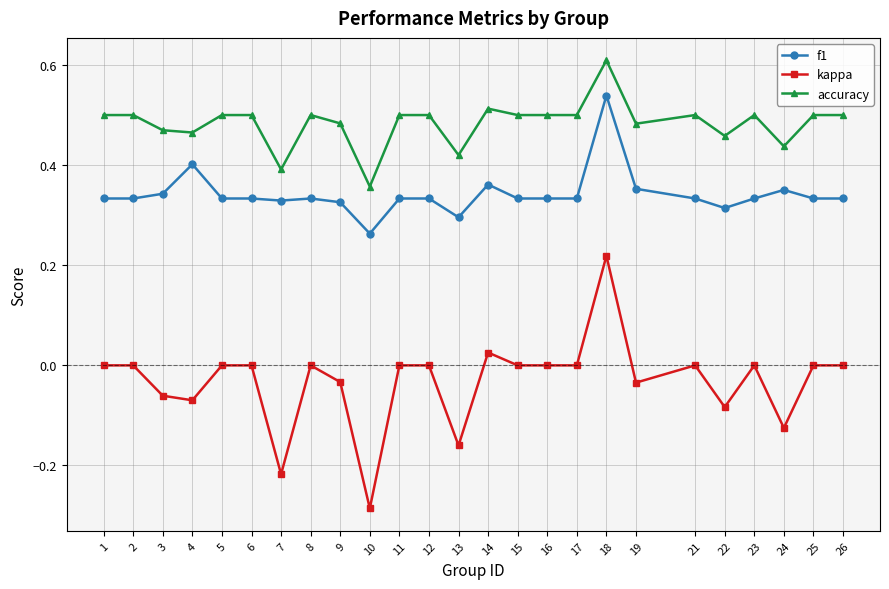

Count the f1 values in the range 0 to 1.

25